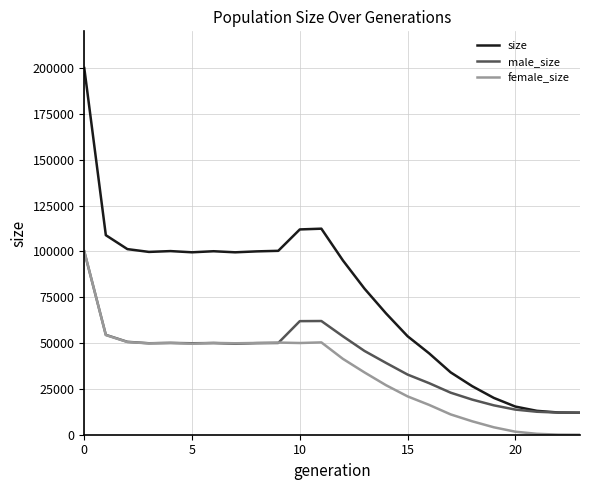

What are all the series names shown in the legend?

size, male_size, female_size